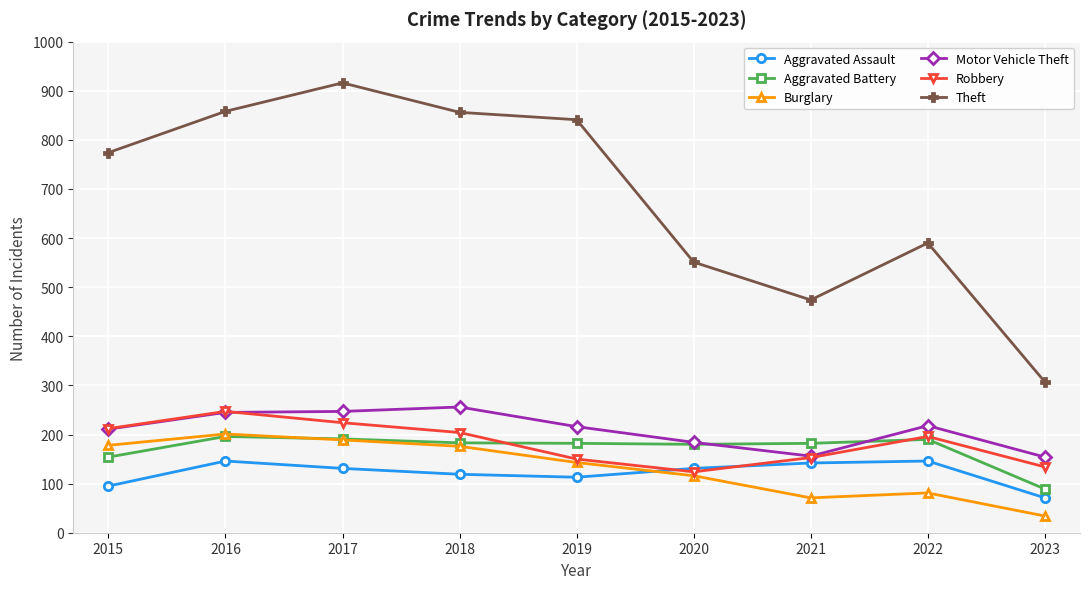

What is the approximate value of Theft at 2022, to the nearest 100?

600